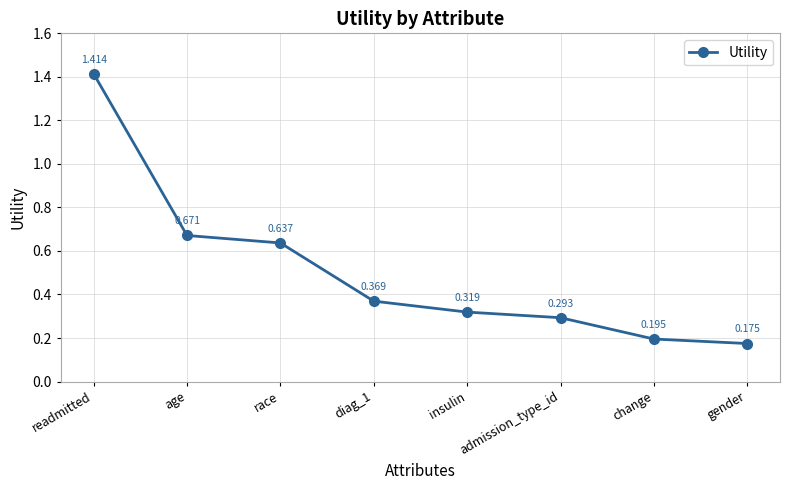

Rank the categories by value from lowest to highest.

gender, change, admission_type_id, insulin, diag_1, race, age, readmitted